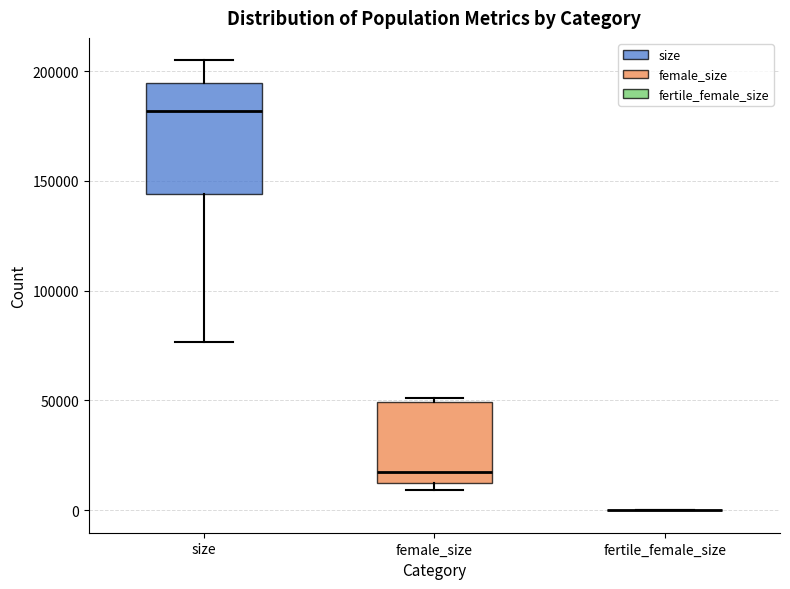

Reading left to right, read every box against the y-axis: the position of its median line, the range the box covers, and the ends of its whiskers. The values are not printed on the chart, so give them approximately, as read against the axis.

size: median 180000, box 145000 to 195000, whiskers 75000 to 205000
female_size: median 15000 (just above the box's lower edge), box 15000 to 50000, whiskers 10000 to 50000 (just above the box's upper edge)
fertile_female_size: box collapsed to a line at 0, whiskers 0 to 0